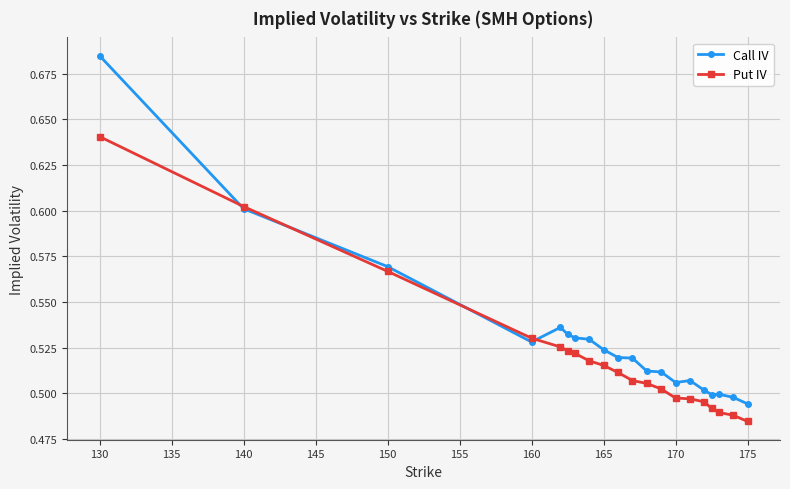

What is the sum of all Put IV values?

10.4